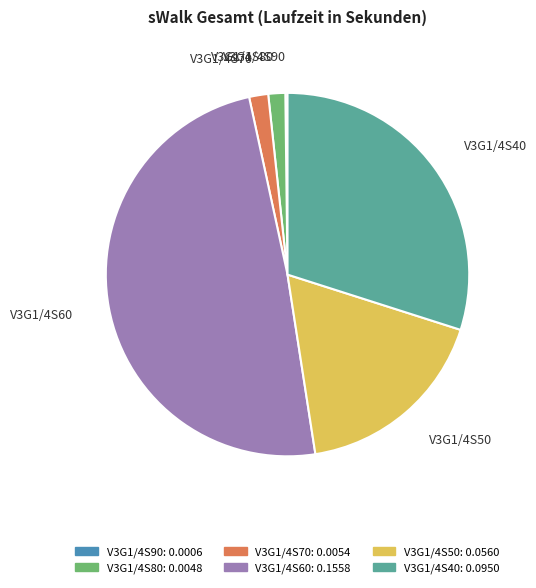

Which slice is the largest?

V3G1/4S60